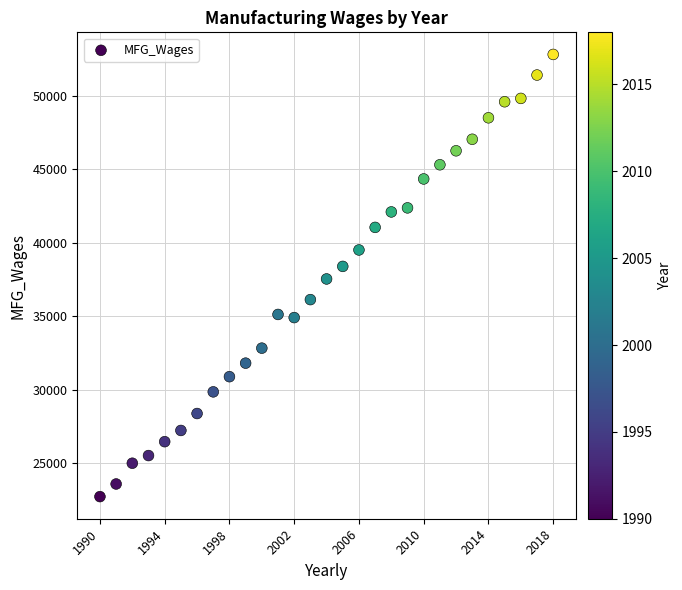

What is the range of X values (max minus min)?

28